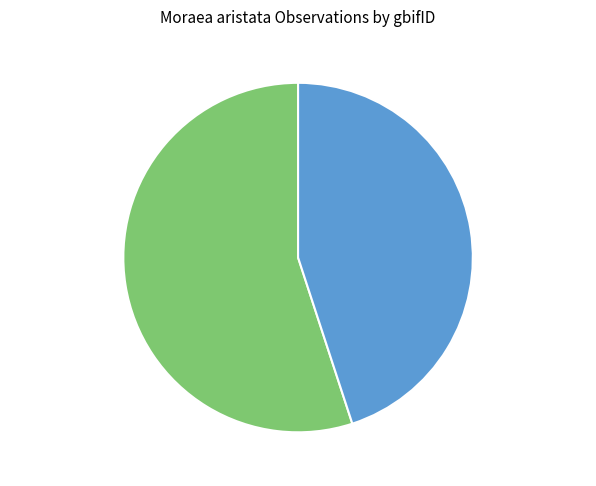

Which slice is the smallest?

2854236896